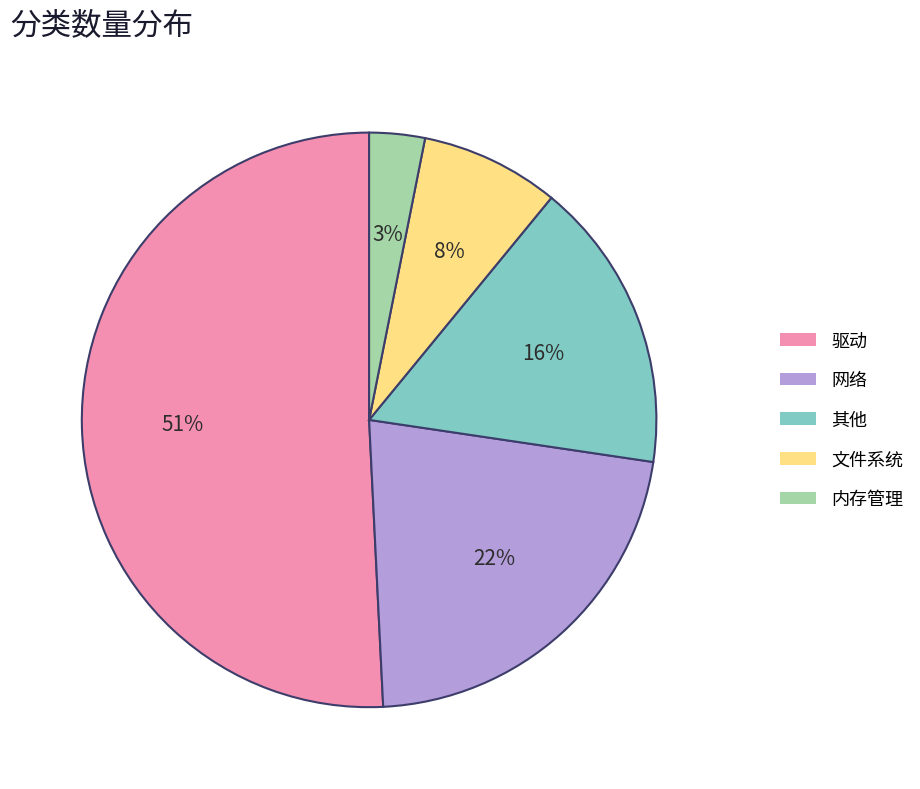

What percentage is the 驱动 slice, to the nearest percent?

51%